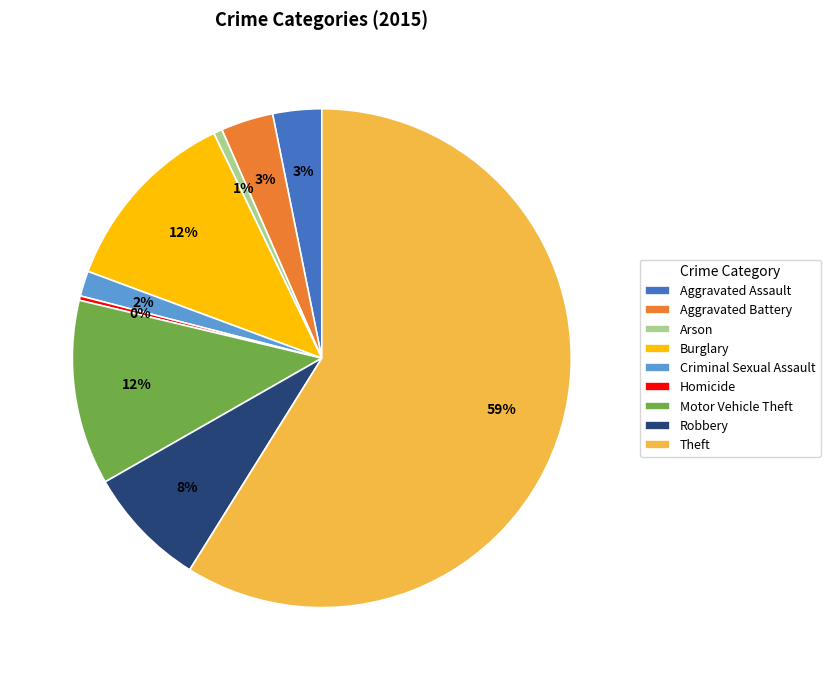

Which slice is the largest?

Theft